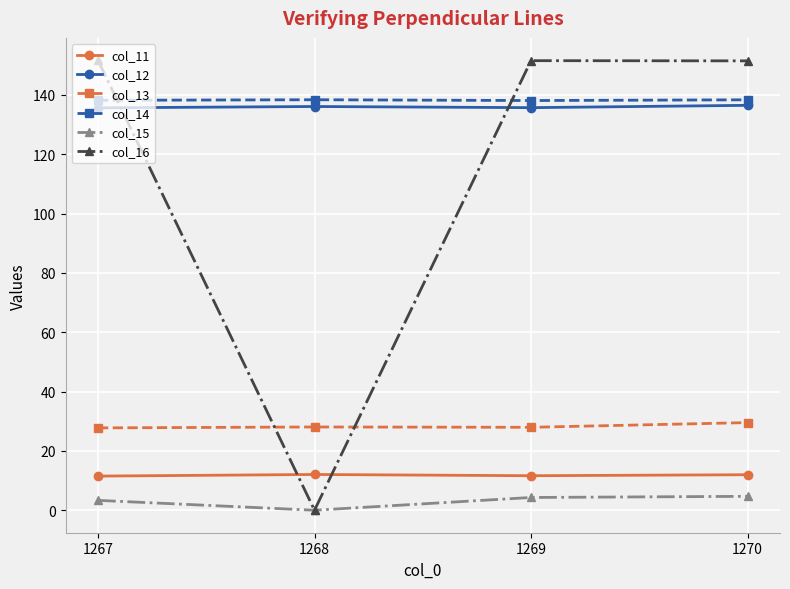

At how many categories does at least one series exceed 52?

4